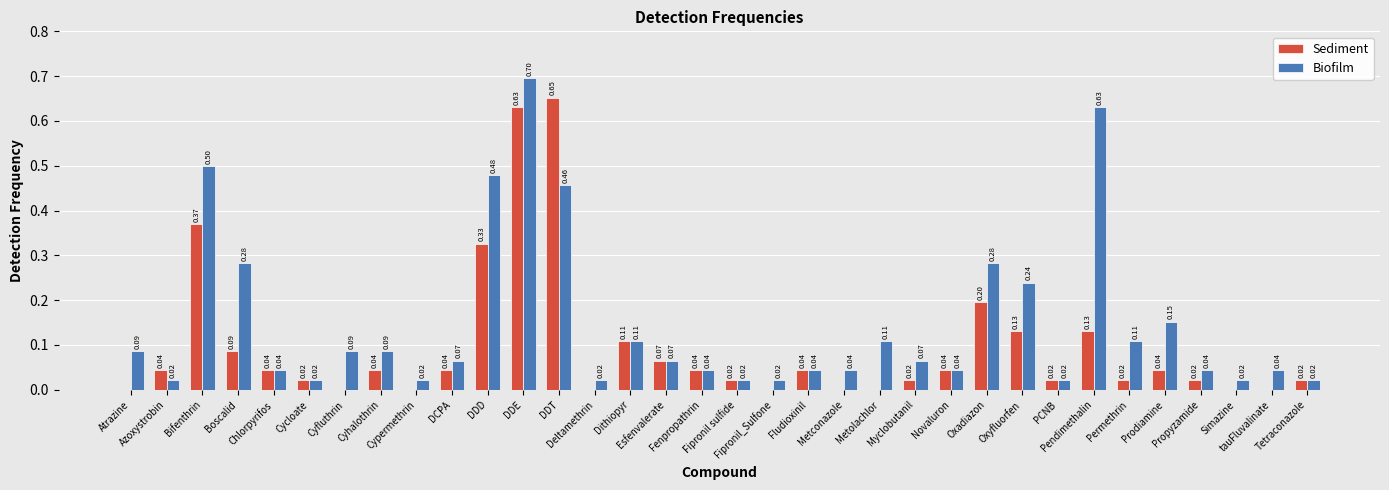

Which series has the largest total across all categories?

Biofilm